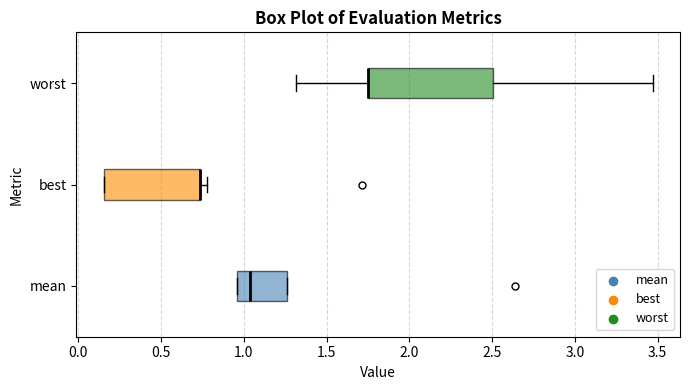

Where is the right edge of the box for mean on the x-axis? The values are not printed on the chart, so give them approximately, as read against the axis.

1.25